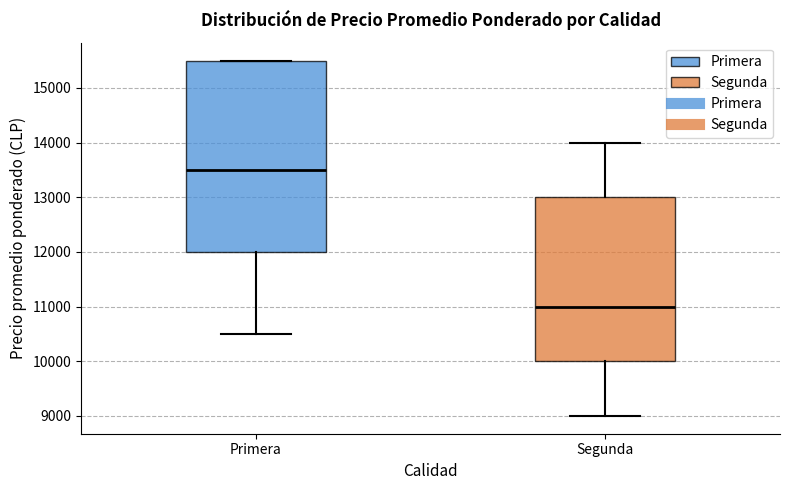

Reading left to right, read every box against the y-axis: the position of its median line, the range the box covers, and the ends of its whiskers. The values are not printed on the chart, so give them approximately, as read against the axis.

Primera: median 13500, box 12000 to 15500, whiskers 10500 to 15500
Segunda: median 11000, box 10000 to 13000, whiskers 9000 to 14000